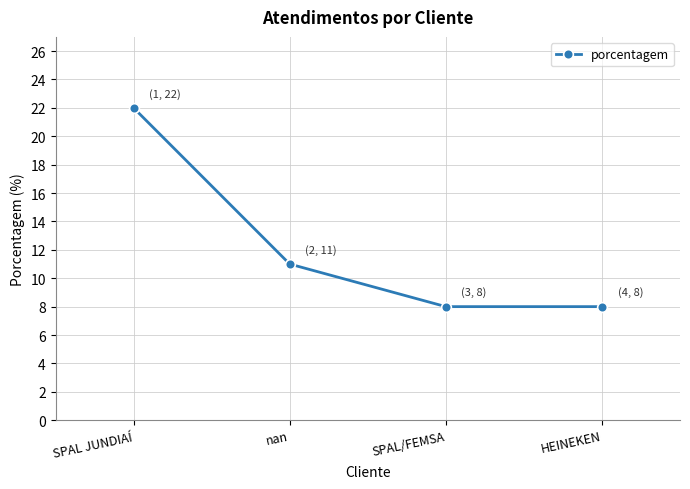

What is the difference between the values at nan and HEINEKEN?

3